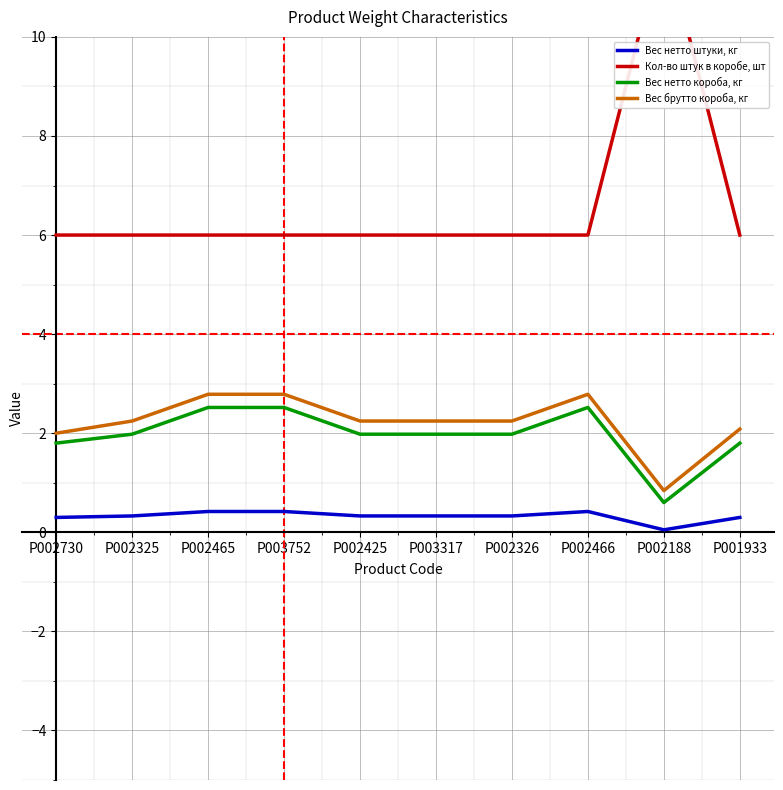

Reading right to left, what are all the values shown in this chart?

Вес нетто штуки, кг: 0.3	0.1	0.4	0.3	0.3	0.3	0.4	0.4	0.3	0.3
Кол-во штук в коробе, шт: 6.0	12.0	6.0	6.0	6.0	6.0	6.0	6.0	6.0	6.0
Вес нетто короба, кг: 1.8	0.6	2.5	2.0	2.0	2.0	2.5	2.5	2.0	1.8
Вес брутто короба, кг: 2.1	0.8	2.8	2.2	2.2	2.2	2.8	2.8	2.2	2.0